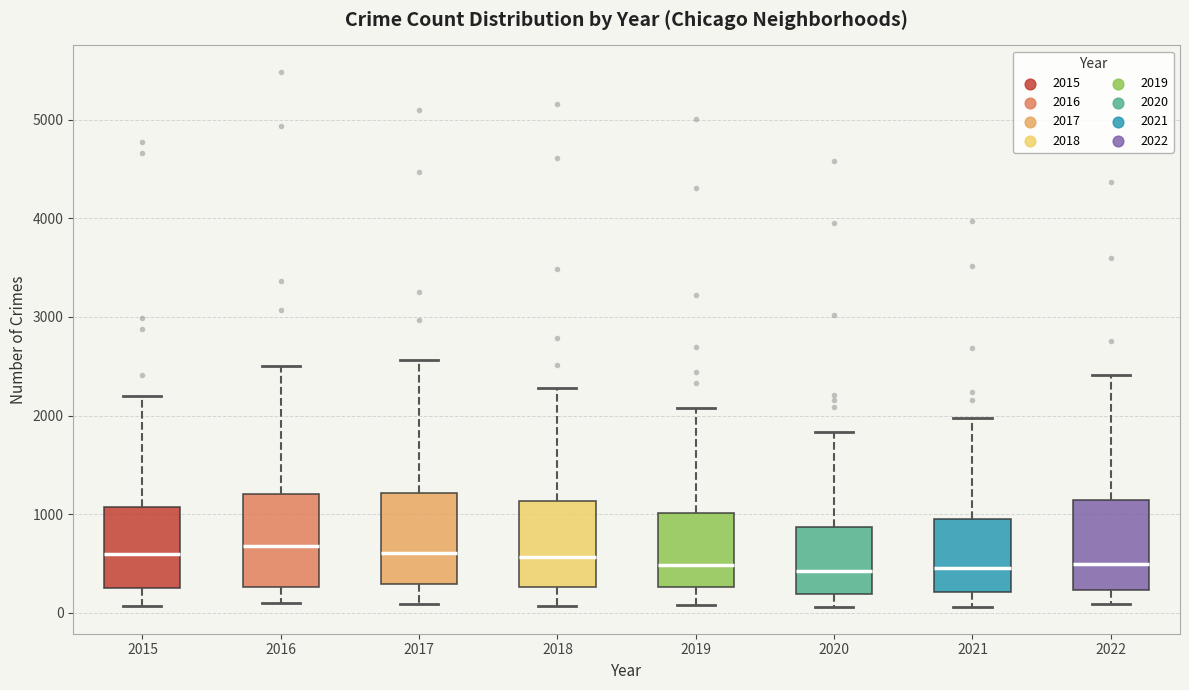

Reading left to right, read every box against the y-axis: the position of its median line, the range the box covers, and the ends of its whiskers. The values are not printed on the chart, so give them approximately, as read against the axis.

2015: median 600, box 300 to 1100, whiskers 100 to 2200
2016: median 700, box 300 to 1200, whiskers 100 to 2500
2017: median 600, box 300 to 1200, whiskers 100 to 2600
2018: median 600, box 300 to 1100, whiskers 100 to 2300
2019: median 500, box 300 to 1000, whiskers 100 to 2100
2020: median 400, box 200 to 900, whiskers 100 to 1800
2021: median 500, box 200 to 1000, whiskers 100 to 2000
2022: median 500, box 200 to 1100, whiskers 100 to 2400